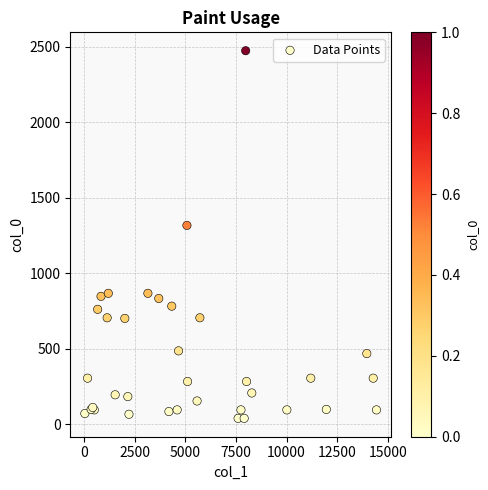

What Y value in the scatter plot is closest to 1255?

1316